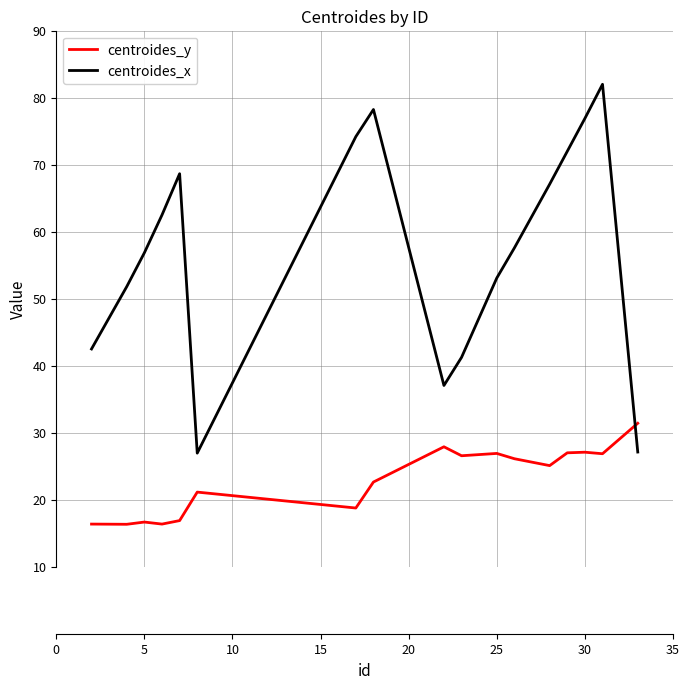

What is the difference between the maximum and minimum values in the centroides_x series?

55.0